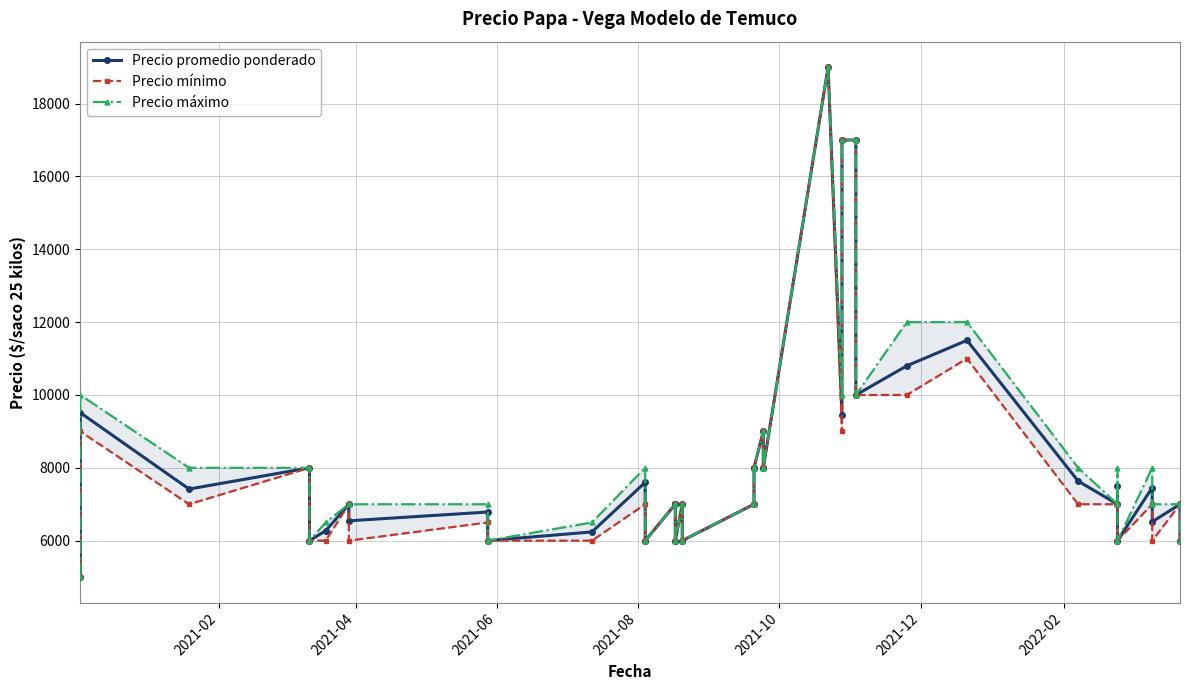

Reading left to right, transcribe all the data shown in this chart.

Precio promedio ponderado: 5000	9514	7417	8000	6000	6273	7000	6545	6786	6000	6240	7600	6000	7000	7000	7000	6000	7000	6000	7000	8000	8000	9000	8000	8000	19000	9455	17000	17000	10000	10800	11500	7636	7000	7500	6000	7455	6519	7000	6000
Precio mínimo: 5000	9000	7000	8000	6000	6000	7000	6000	6500	6000	6000	7000	6000	7000	7000	7000	6000	7000	6000	7000	8000	8000	9000	8000	8000	19000	9000	17000	17000	10000	10000	11000	7000	7000	7000	6000	7000	6000	7000	6000
Precio máximo: 5000	10000	8000	8000	6000	6500	7000	7000	7000	6000	6500	8000	6000	7000	7000	7000	6000	7000	6000	7000	8000	8000	9000	8000	8000	19000	10000	17000	17000	10000	12000	12000	8000	7000	8000	6000	8000	7000	7000	6000